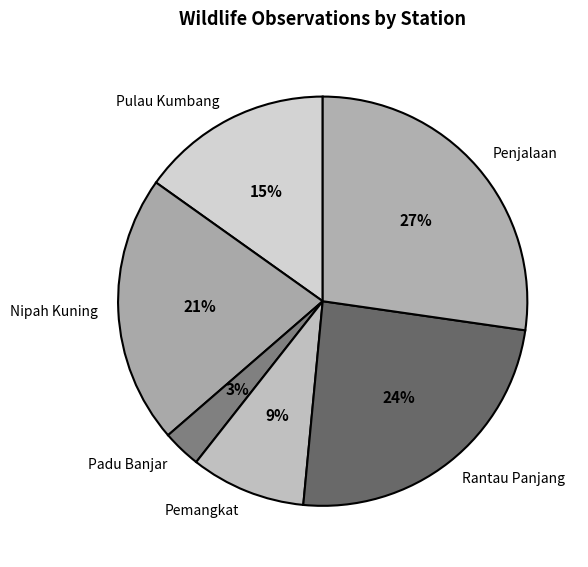

Is it true that Pemangkat is 9% of the pie?

True